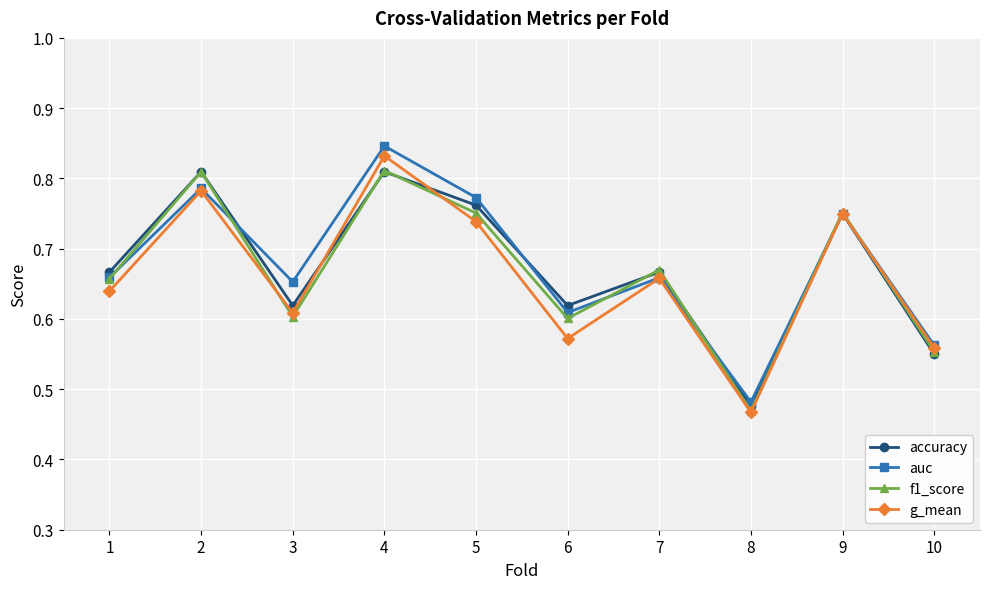

True or false: accuracy has more than 2 points higher than both neighbors.

True